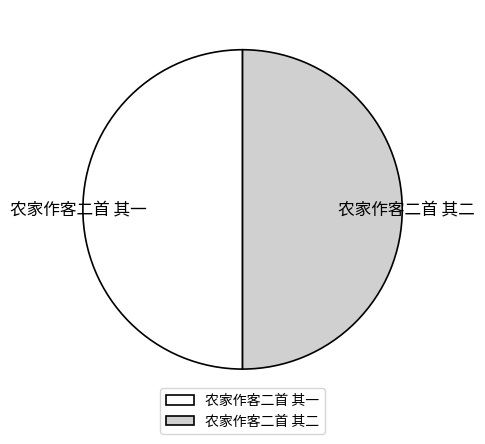

Is the sum of 农家作客二首 其一 and 农家作客二首 其二 greater than half?

Yes